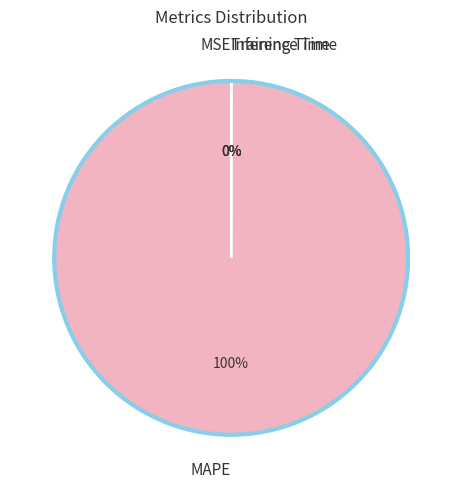

To the nearest percent, what portion does MAPE represent?

100%